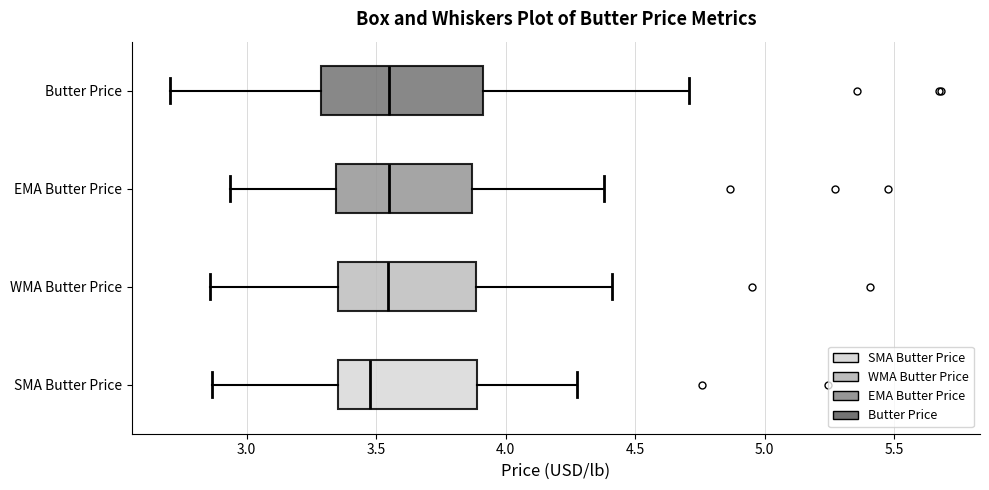

Reading bottom to top, transcribe this box plot: for each box, give where its median line is, the range the box spans, and where its two whiskers end, as read against the x-axis. The values are not printed on the chart, so give them approximately, as read against the axis.

SMA Butter Price: median 3.50, box 3.35 to 3.90, whiskers 2.85 to 4.30
WMA Butter Price: median 3.55, box 3.35 to 3.90, whiskers 2.85 to 4.40
EMA Butter Price: median 3.55, box 3.35 to 3.85, whiskers 2.95 to 4.40
Butter Price: median 3.55, box 3.30 to 3.90, whiskers 2.70 to 4.70